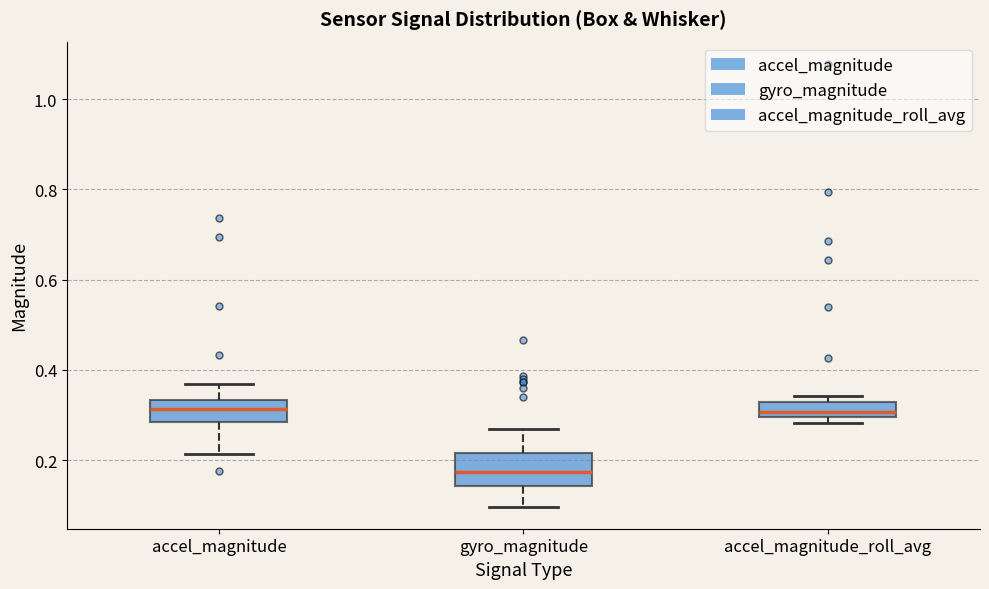

Reading left to right, read every box against the y-axis: the position of its median line, the range the box covers, and the ends of its whiskers. The values are not printed on the chart, so give them approximately, as read against the axis.

accel_magnitude: median 0.32, box 0.28 to 0.34, whiskers 0.22 to 0.36
gyro_magnitude: median 0.18, box 0.14 to 0.22, whiskers 0.10 to 0.28
accel_magnitude_roll_avg: median 0.30 (just above the box's lower edge), box 0.30 to 0.32, whiskers 0.28 to 0.34